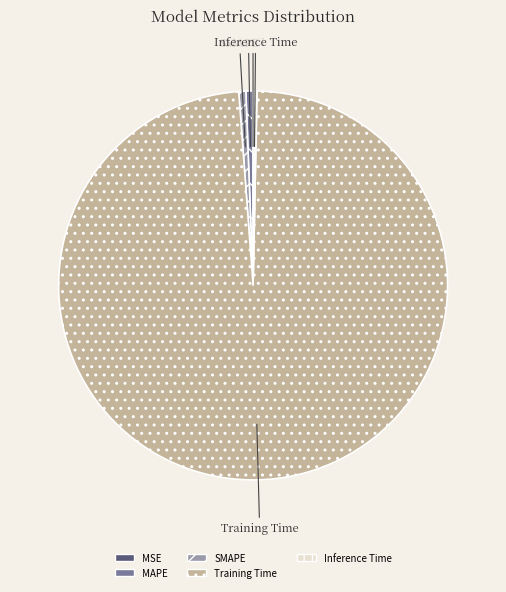

Which slice is the largest?

Training Time